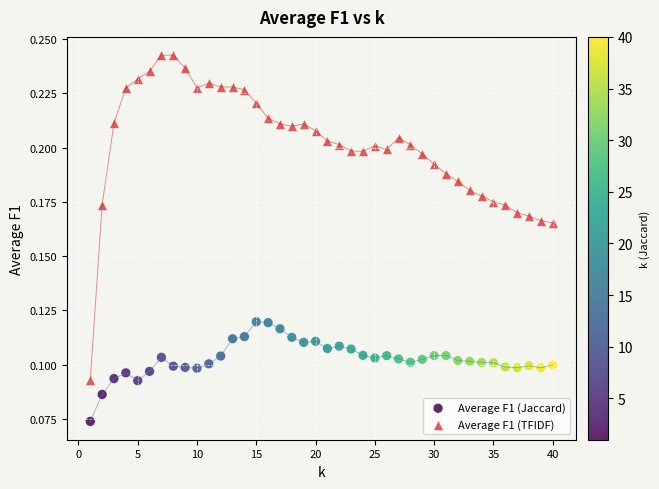

Which series has the widest spread of Y values?

Average F1 (TFIDF)